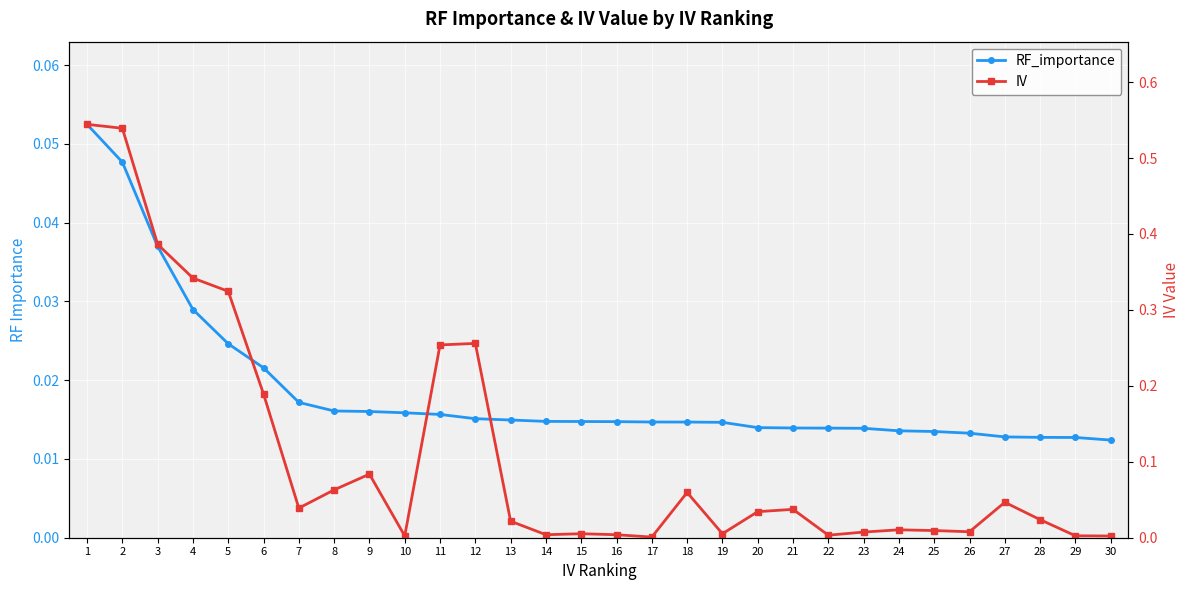

Which series ends up on top after the final intersection of IV and RF_importance?

RF_importance